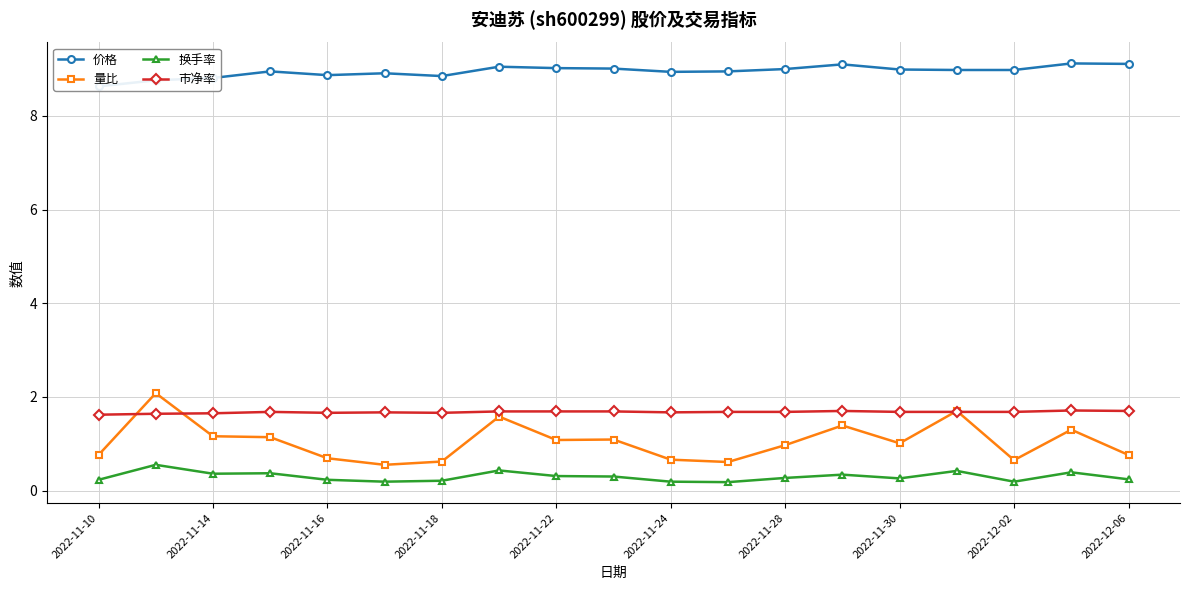

How many interior local peaks does the 价格 series have?

5